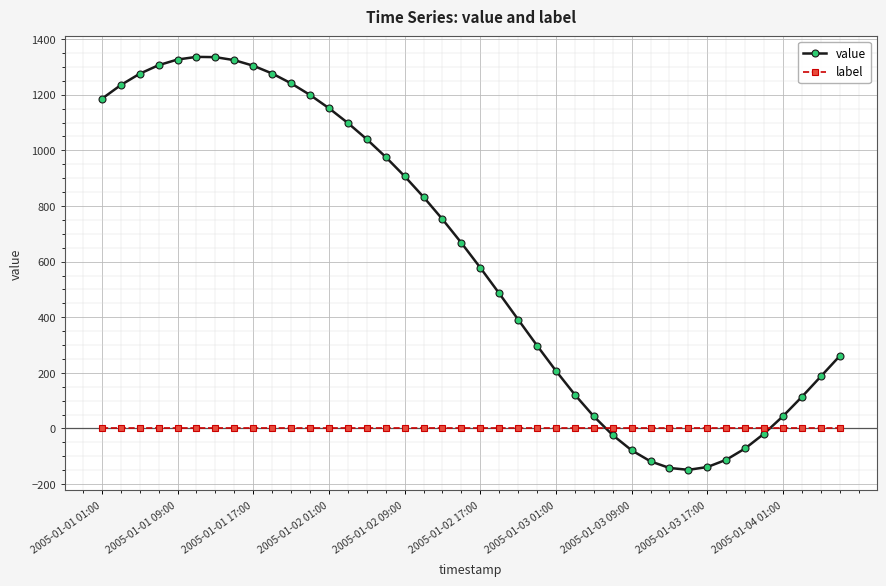

What is the difference between the maximum and minimum values in the value series?

1484.7